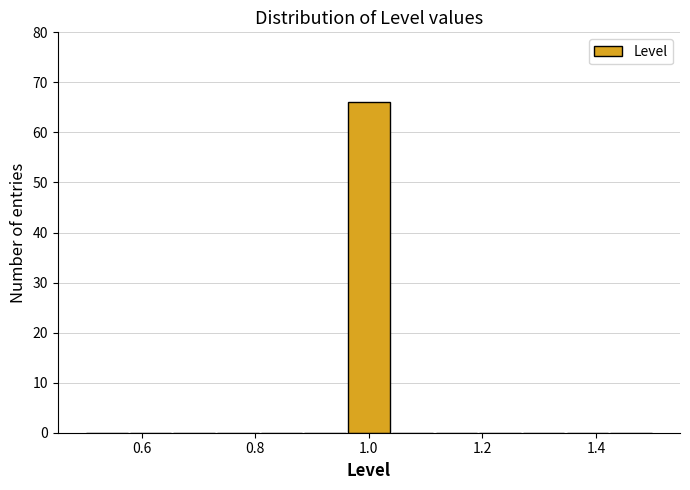

Read against the x-axis, roughly where is the centre of the tallest bar?

1.00